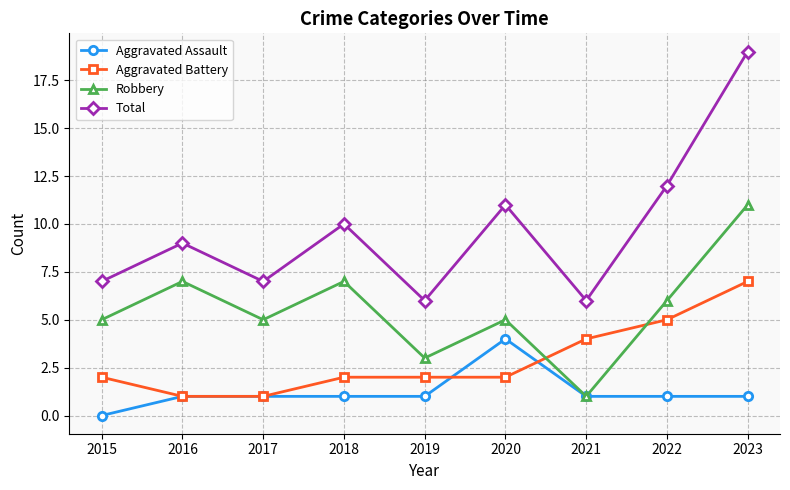

What is the difference between the second highest and minimum values in the Aggravated Battery series?

4